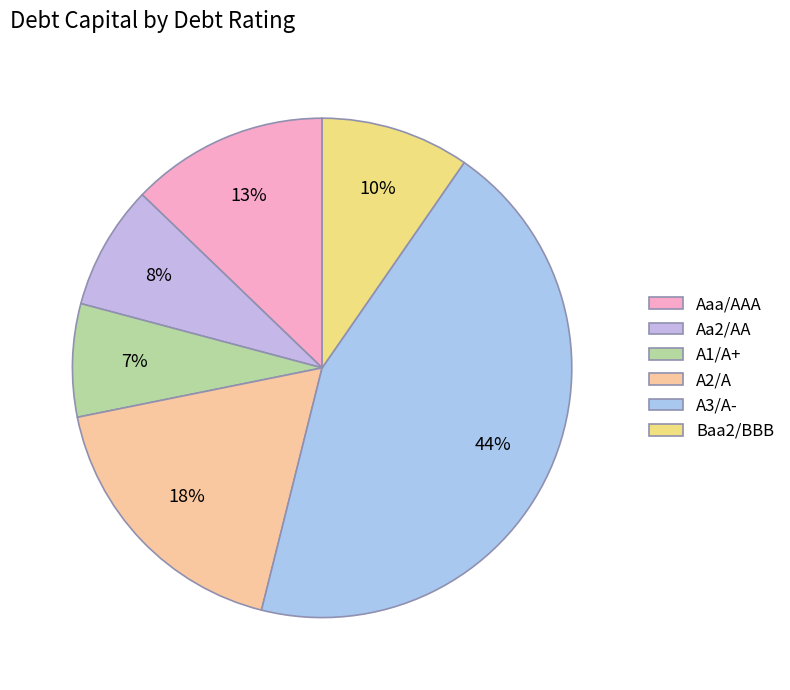

Is there any slice that represents more than half of the pie?

No